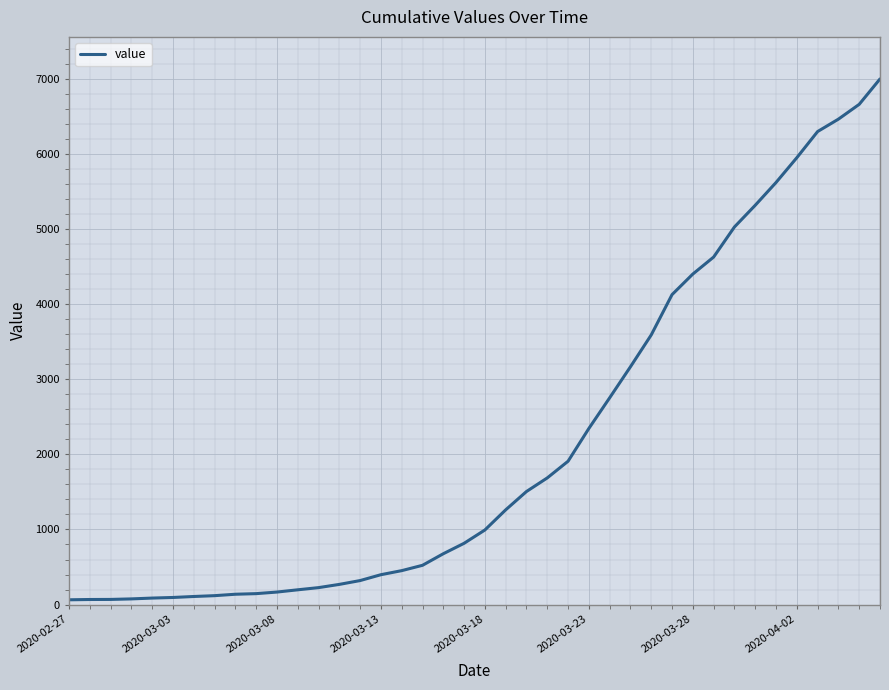

What is the maximum value shown in the chart?

6995